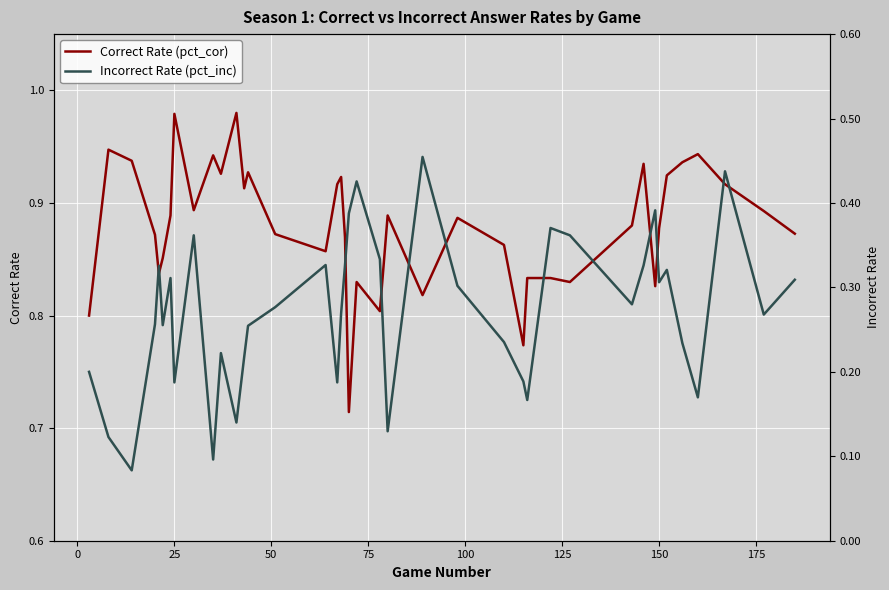

Is it true that pct_cor equals 1.5 at 11?

False